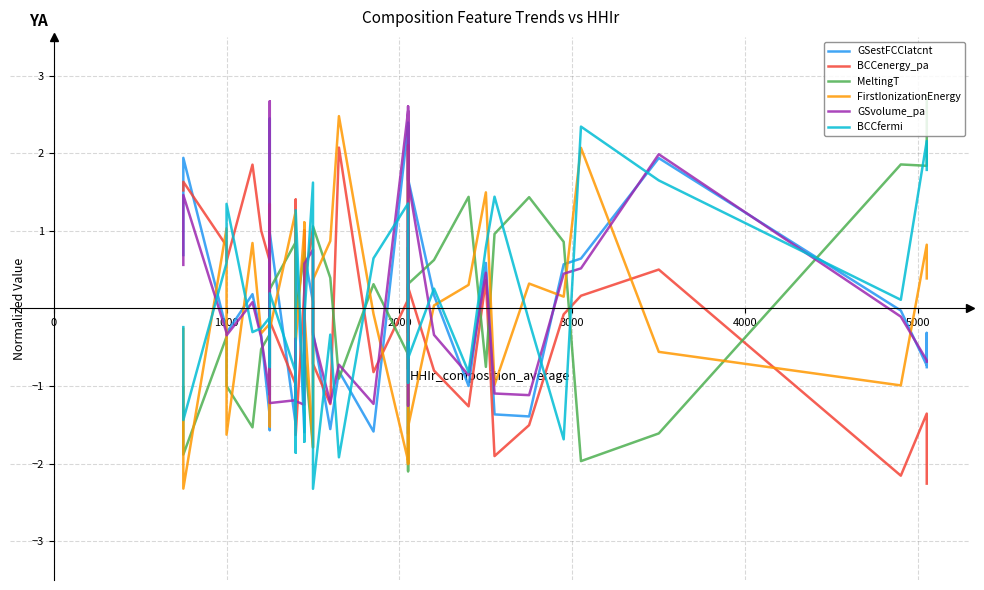

The value of GSestFCClatcnt at 4000 is -0.5. True or false?

False